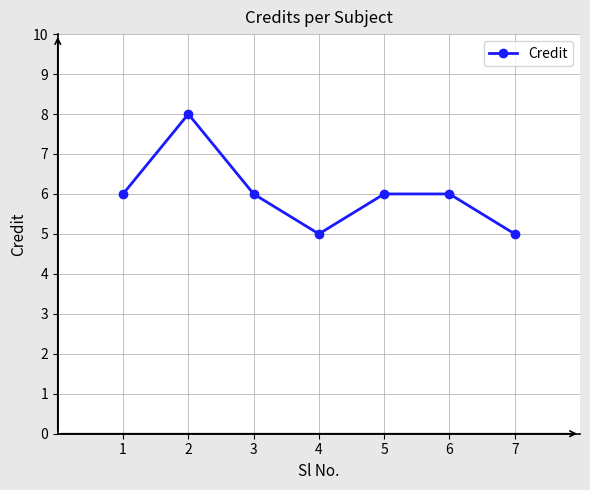

How many values are between 5 and 6?

6